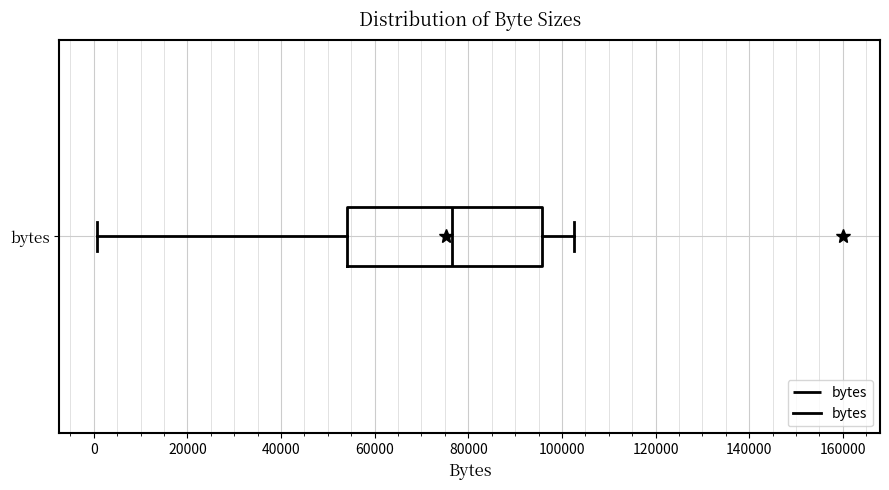

Where is the left edge of the box for bytes on the x-axis? The values are not printed on the chart, so give them approximately, as read against the axis.

54000